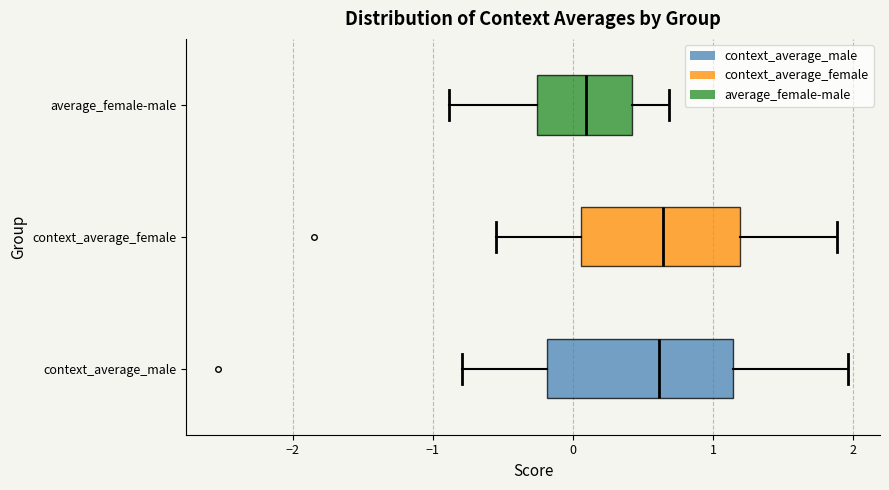

Comparing the boxes themselves (not the whiskers), which one is the widest?

context_average_male